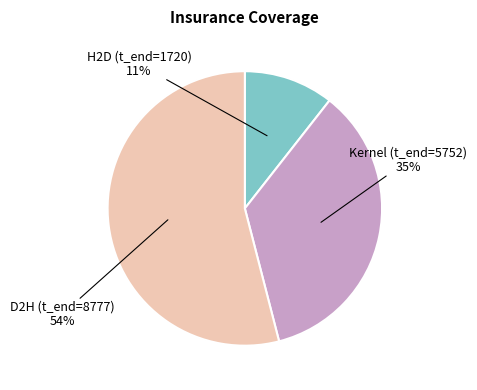

To the nearest percent, what is the difference between the largest and smallest slice percentages?

43%